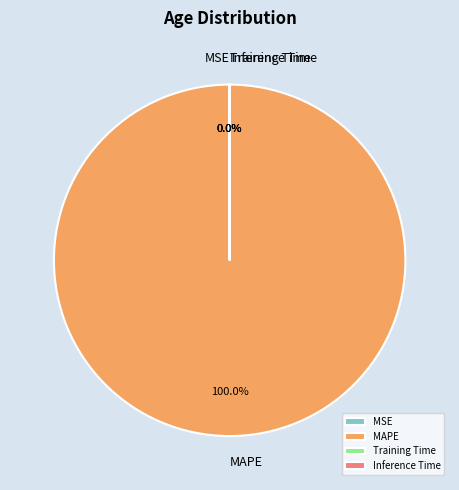

What percentage is the MAPE slice, to the nearest percent?

100%